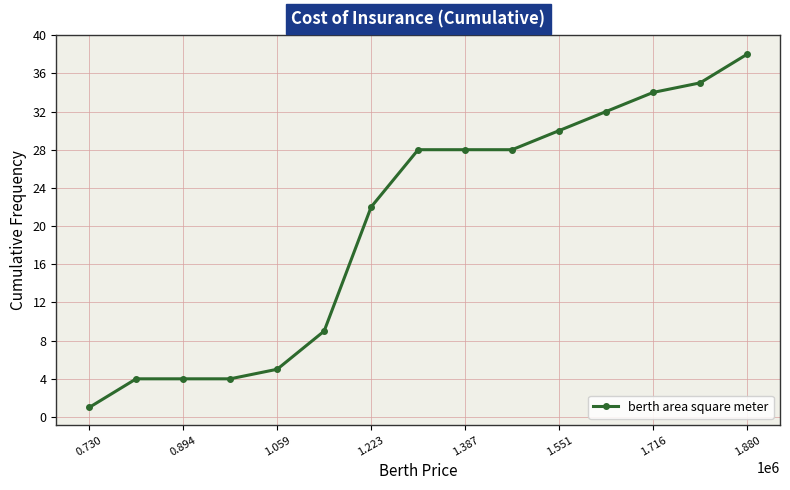

What is the difference between the maximum and second lowest values?

34